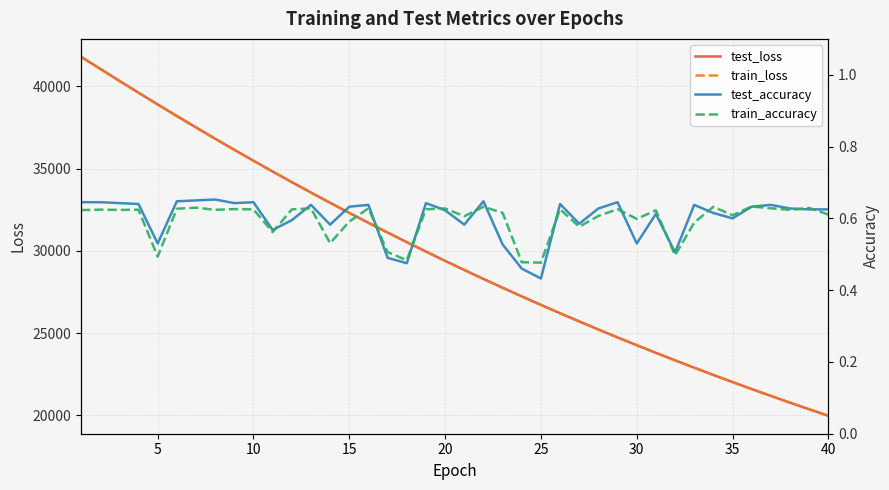

The value of train_loss at 15 is 32308.7. True or false?

True